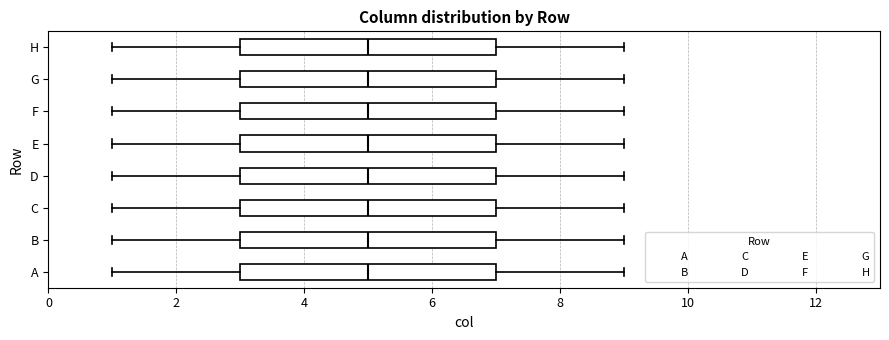

Reading bottom to top, transcribe this box plot: for each box, give where its median line is, the range the box spans, and where its two whiskers end, as read against the x-axis. The values are not printed on the chart, so give them approximately, as read against the axis.

A: median 5, box 3 to 7, whiskers 1 to 9
B: median 5, box 3 to 7, whiskers 1 to 9
C: median 5, box 3 to 7, whiskers 1 to 9
D: median 5, box 3 to 7, whiskers 1 to 9
E: median 5, box 3 to 7, whiskers 1 to 9
F: median 5, box 3 to 7, whiskers 1 to 9
G: median 5, box 3 to 7, whiskers 1 to 9
H: median 5, box 3 to 7, whiskers 1 to 9